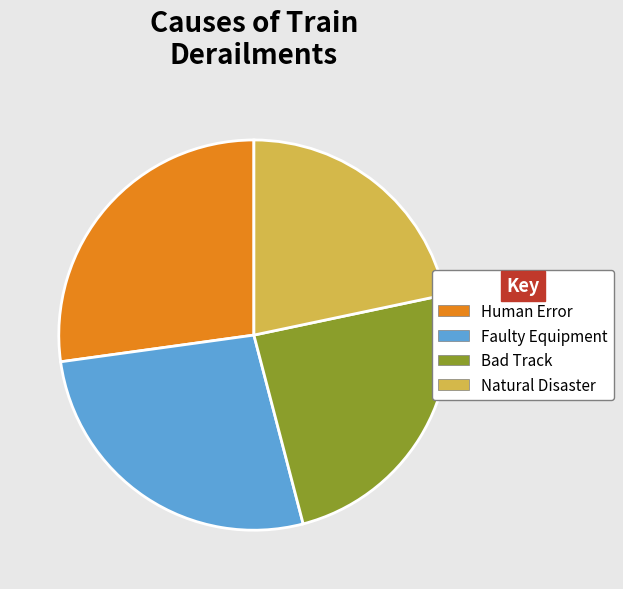

Is the sum of Human Error and Natural Disaster greater than half?

No